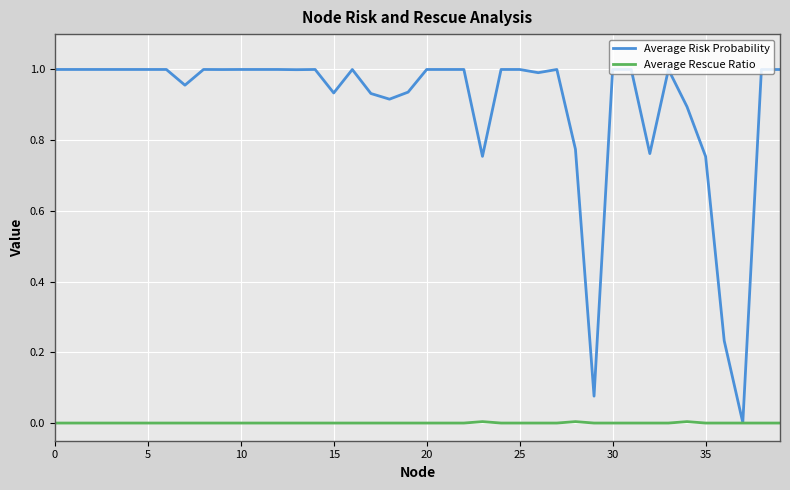

Which series has the largest total across all categories?

Average Risk Probability